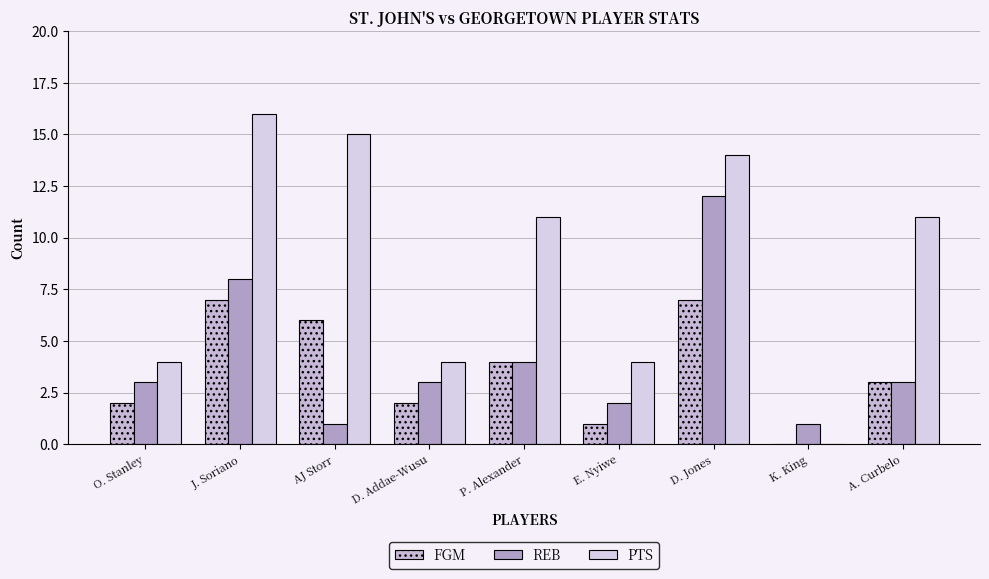

How many values in FGM are above zero?

8